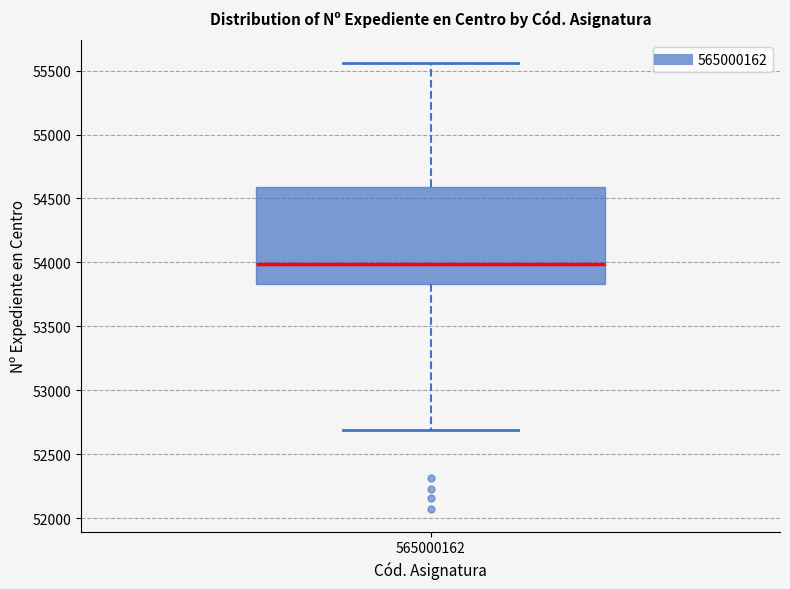

Transcribe this box plot: give where the median line is, the range the box spans, and where the two whiskers end, as read against the y-axis. The values are not printed on the chart, so give them approximately, as read against the axis.

median 54000, box 53850 to 54600, whiskers 52700 to 55550